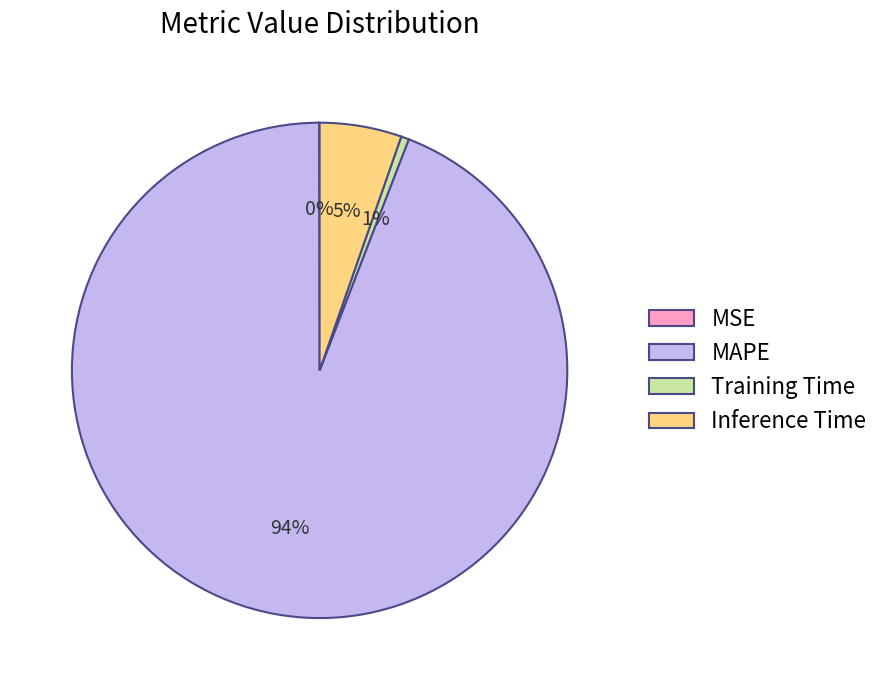

To the nearest percent, what portion does Training Time represent?

1%